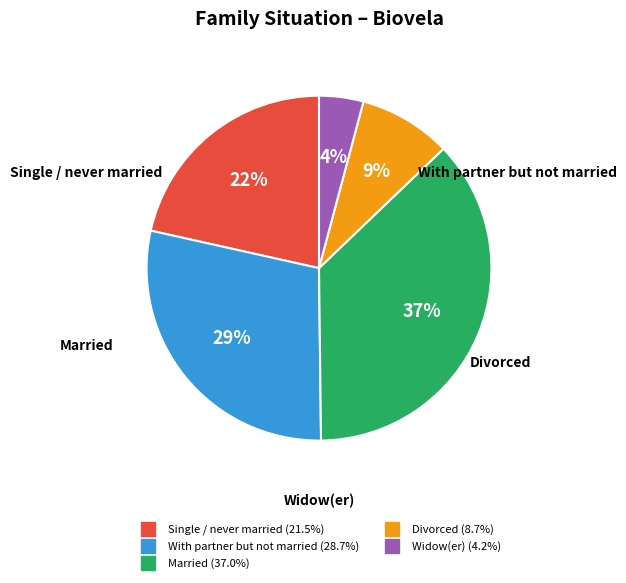

What percentage is the With partner but not married slice, to the nearest percent?

29%